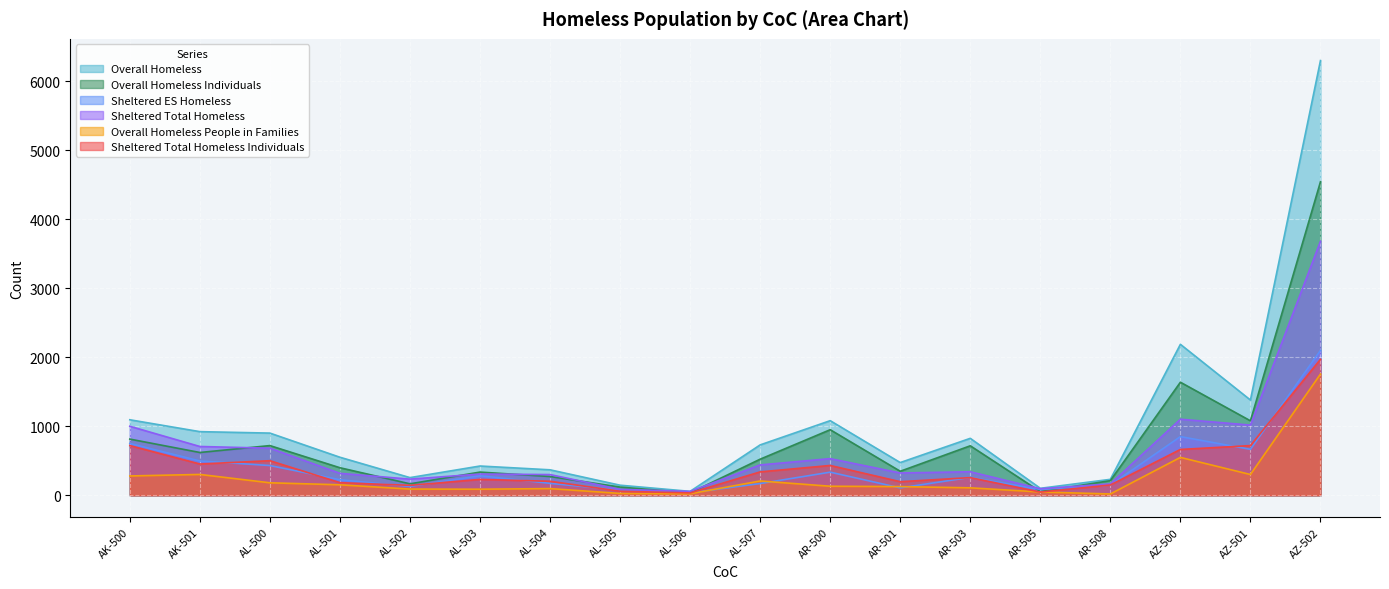

Which series changed the most between AL-504 and AR-501?

Overall Homeless